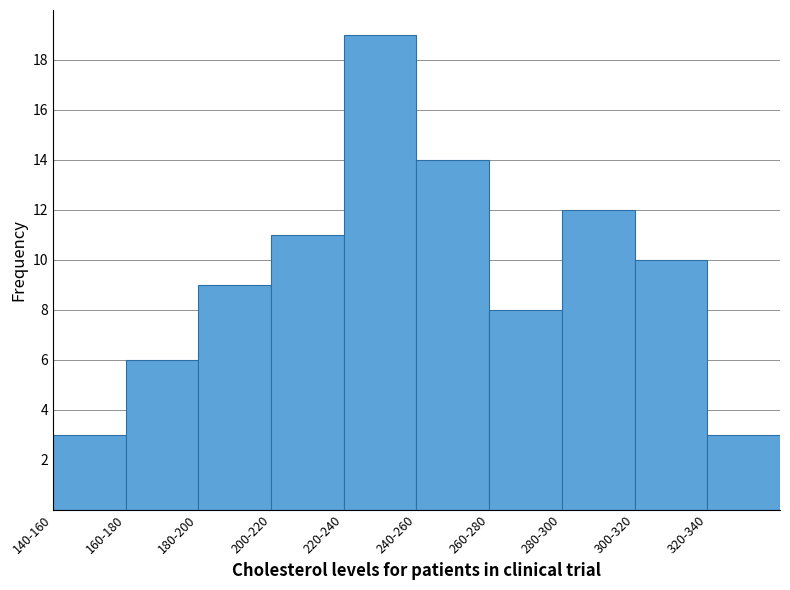

Reading left to right, extract all data points from this chart.

140-160=3	160-180=6	180-200=9	200-220=11	220-240=19	240-260=14	260-280=8	280-300=12	300-320=10	320-340=3